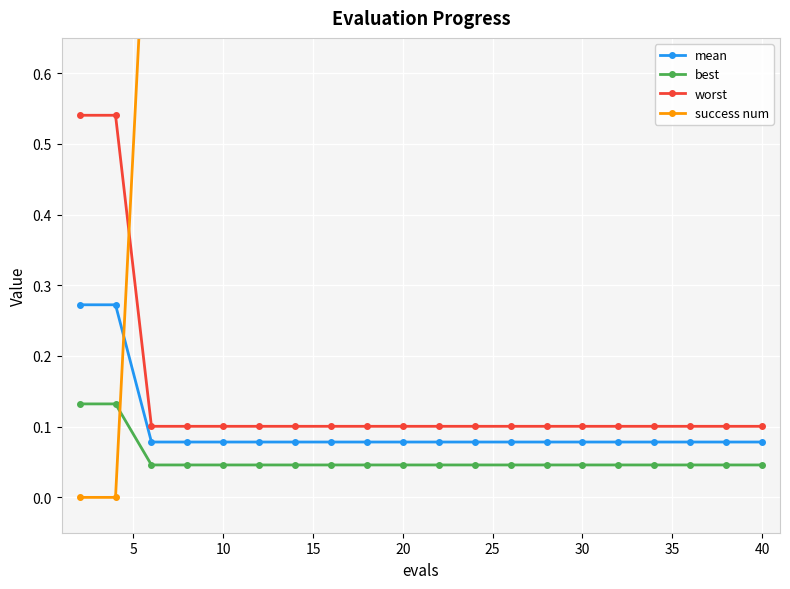

True or false: mean has more than 0 interior local peaks.

False